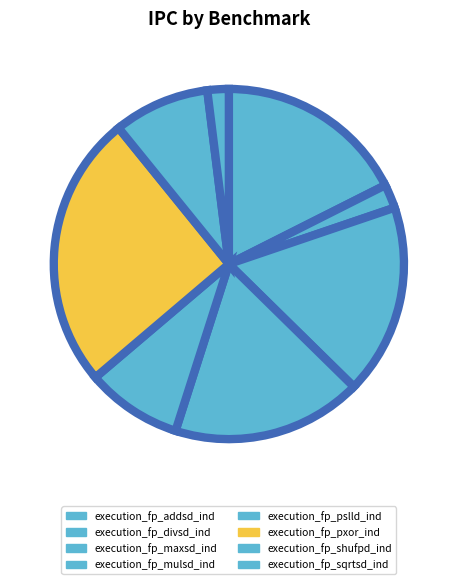

What percentage is the execution_fp_sqrtsd_ind slice, to the nearest percent?

2%